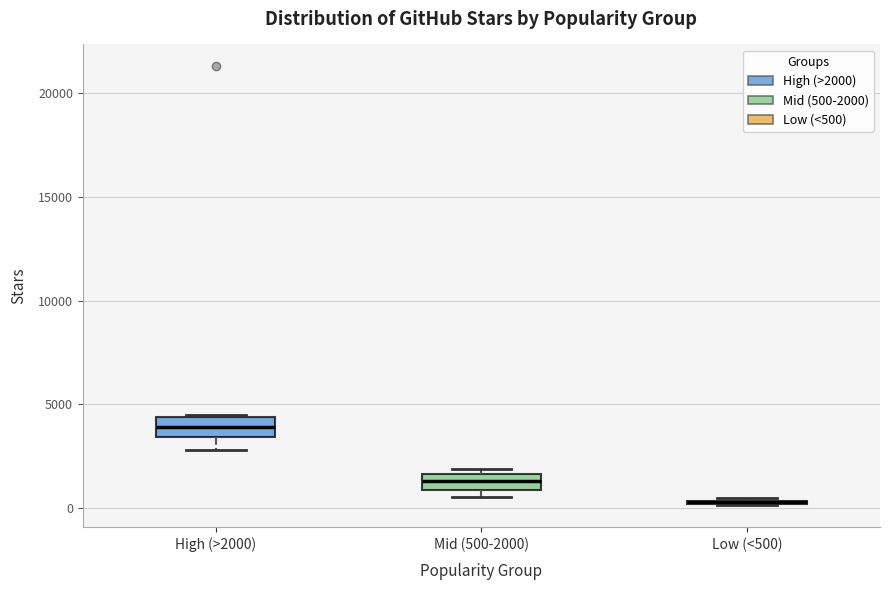

Reading left to right, transcribe this box plot: for each box, give where its median line is, the range the box spans, and where its two whiskers end, as read against the y-axis. The values are not printed on the chart, so give them approximately, as read against the axis.

High (>2000): median 4000, box 3500 to 4500, whiskers 3000 to 4500
Mid (500-2000): median 1500 (inside the box), box 1000 to 1500, whiskers 500 to 2000
Low (<500): box collapsed to a line at 500, whiskers 0 to 500